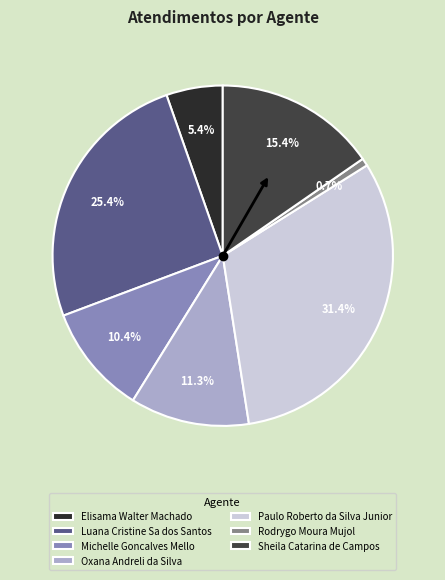

Rank the categories by value from lowest to highest.

Rodrygo Moura Mujol, Elisama Walter Machado, Michelle Goncalves Mello, Oxana Andreli da Silva, Sheila Catarina de Campos, Luana Cristine Sa dos Santos, Paulo Roberto da Silva Junior